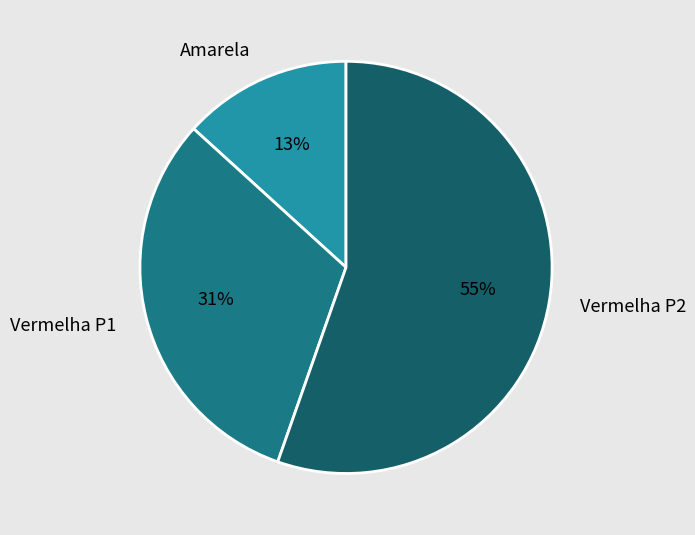

Is there any slice that represents more than half of the pie?

Yes